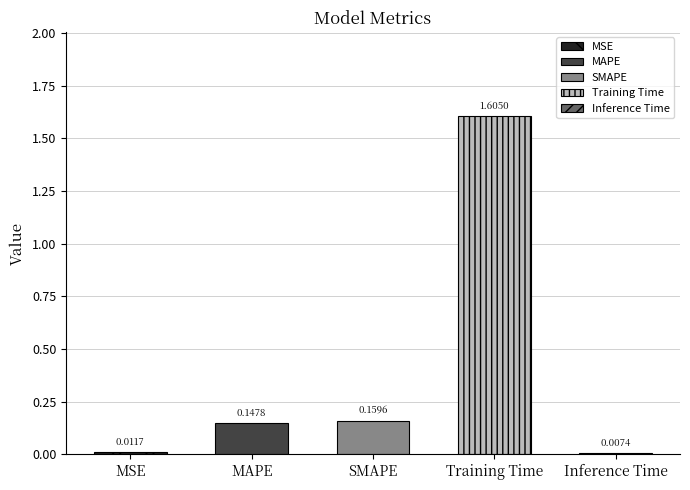

What is the change in value from Training Time to Inference Time?

-1.6